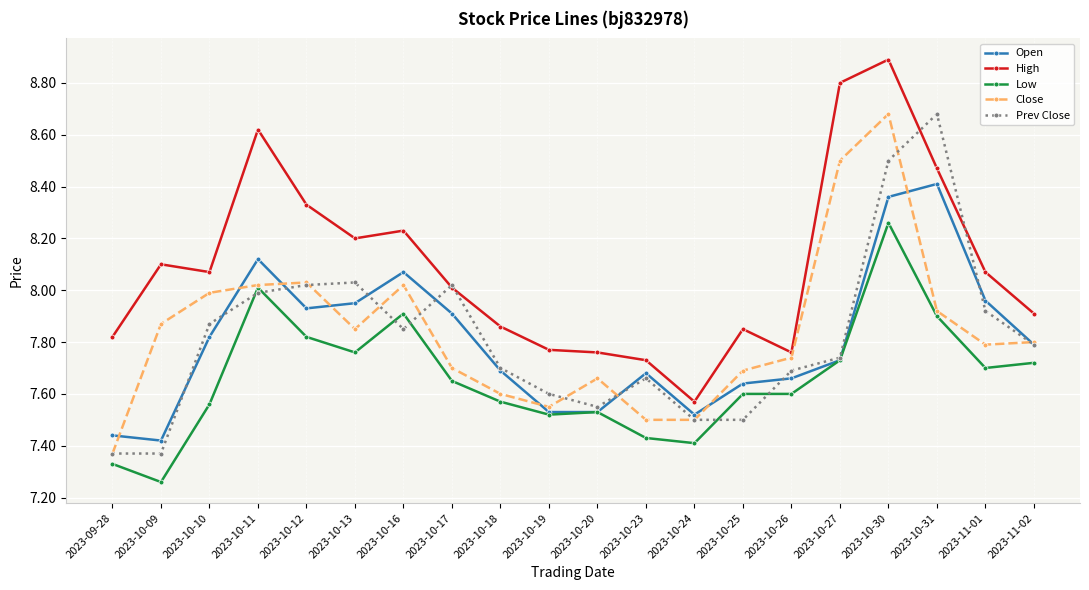

True or false: High has more than 0 points higher than both neighbors.

True